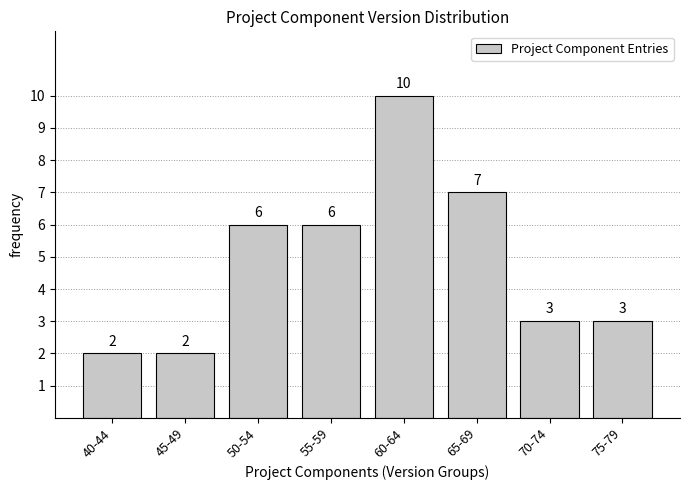

Reading left to right, extract all data points from this chart.

40-44=2	45-49=2	50-54=6	55-59=6	60-64=10	65-69=7	70-74=3	75-79=3